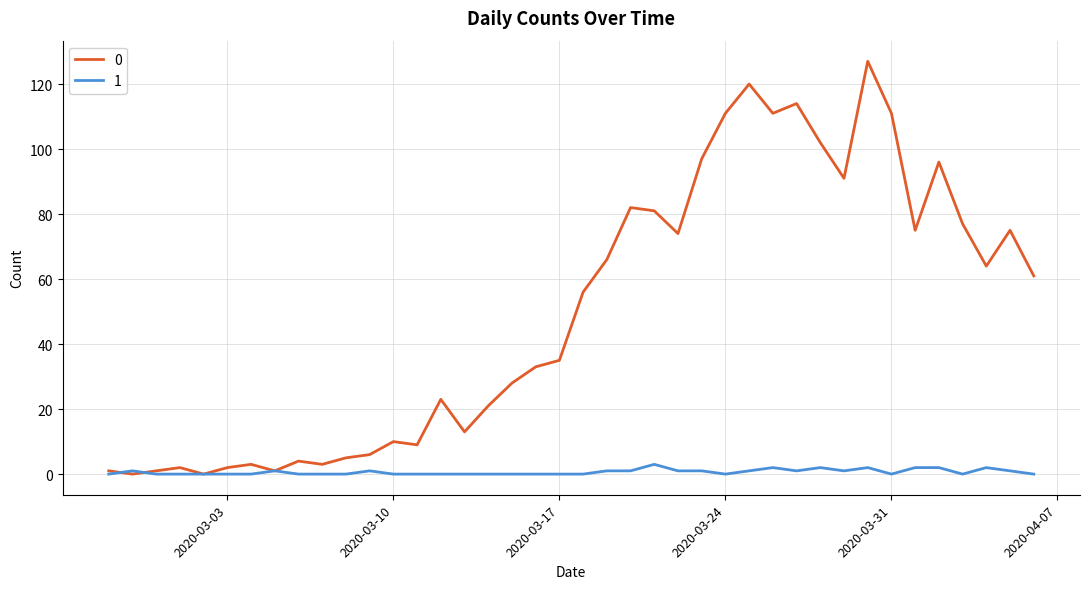

True or false: 0 has more than 2 points higher than both neighbors.

True